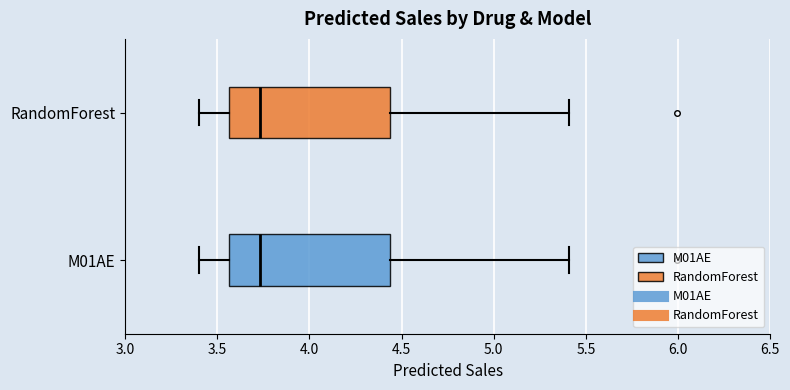

Reading bottom to top, read every box against the x-axis: the position of its median line, the range the box covers, and the ends of its whiskers. The values are not printed on the chart, so give them approximately, as read against the axis.

M01AE: median 3.75, box 3.55 to 4.45, whiskers 3.40 to 5.40
RandomForest: median 3.75, box 3.55 to 4.45, whiskers 3.40 to 5.40